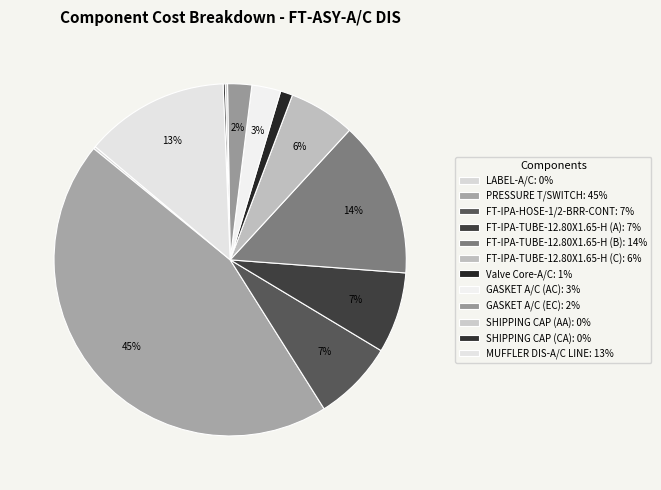

Count the number of slices in the pie.

12